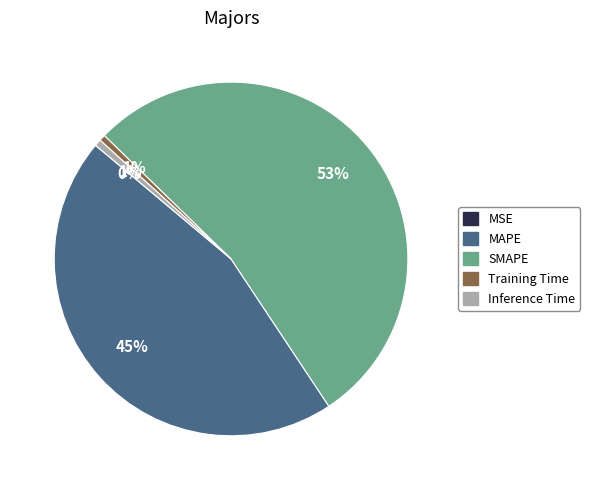

True or false: Inference Time accounts for 1% of the total.

True